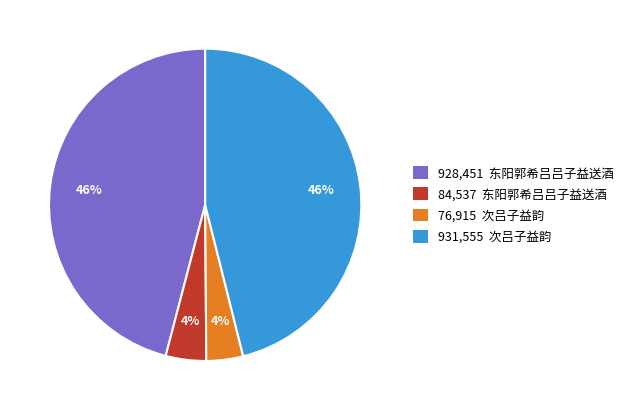

Do 76,915 次吕子益韵 and 84,537 东阳郭希吕吕子益送酒 together represent more than half of the pie?

No